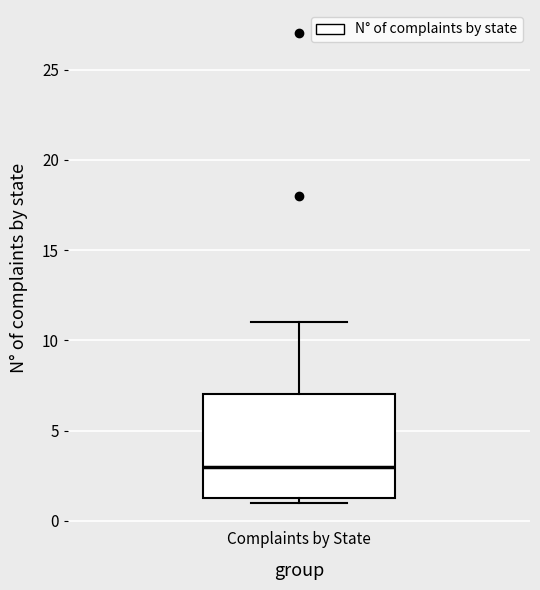

Where is the upper edge of the box for Complaints by State on the y-axis? The values are not printed on the chart, so give them approximately, as read against the axis.

7.0